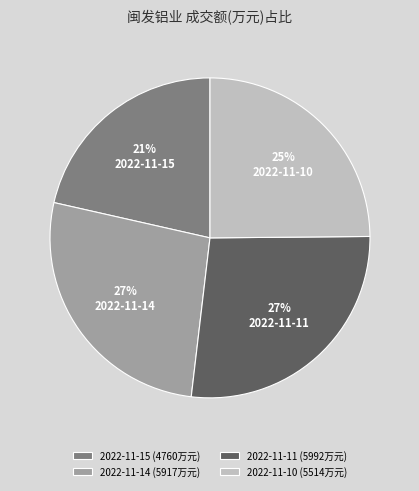

Is there a majority slice in this chart?

No